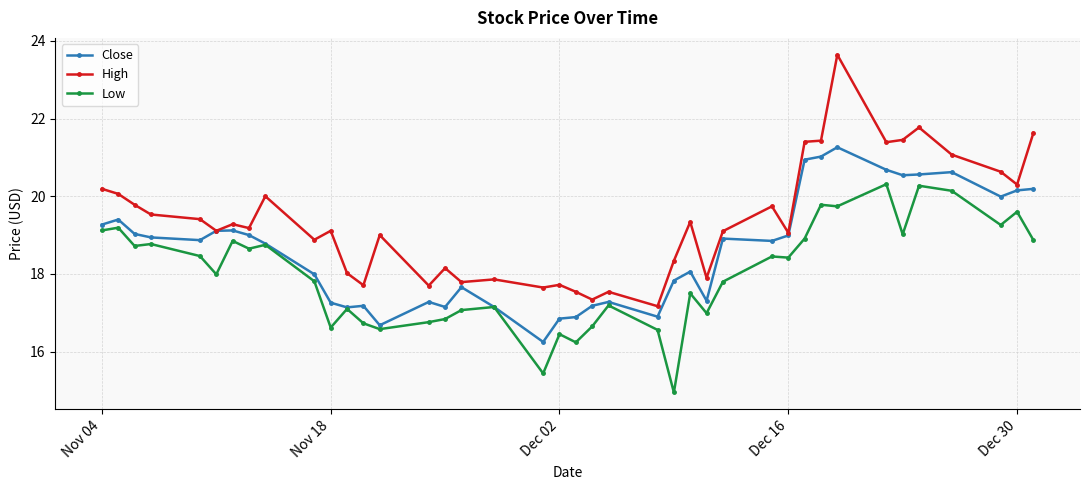

How many lines are shown in the chart?

3